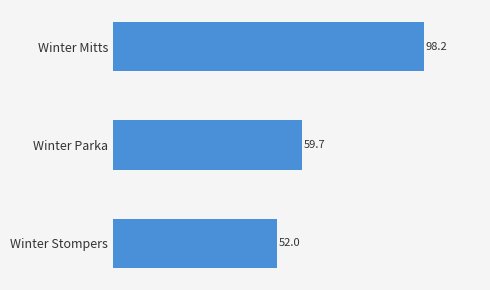

What is the sum of all values?

209.9